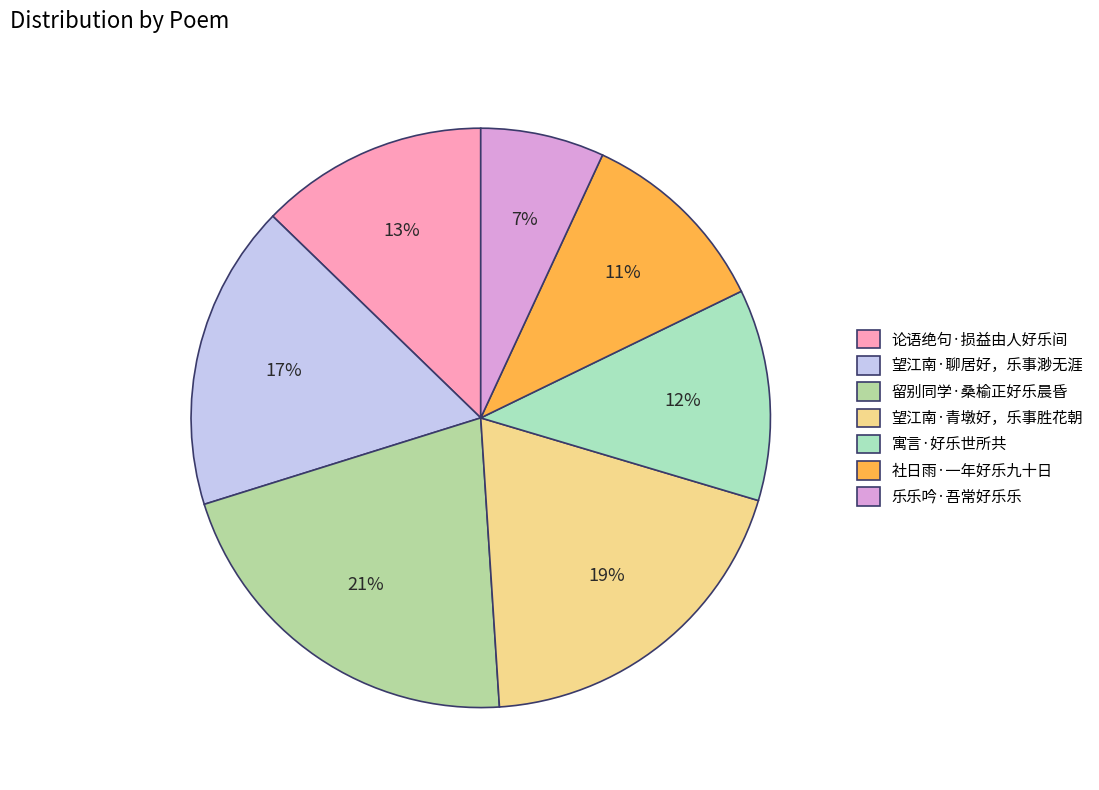

How many segments does this pie chart have?

7